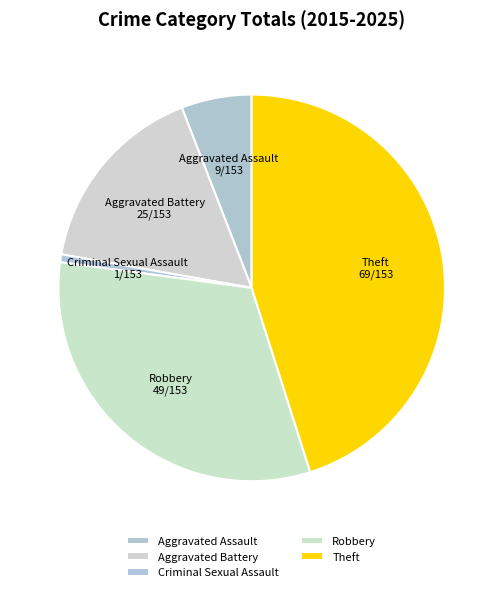

Rank the categories by value from highest to lowest.

Theft, Robbery, Aggravated Battery, Aggravated Assault, Criminal Sexual Assault